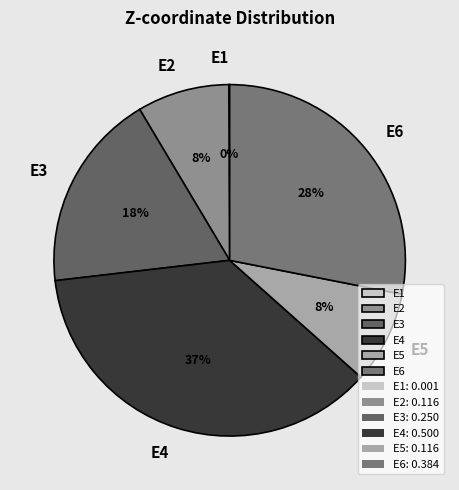

To the nearest percent, what percentage of the pie is E6?

28%